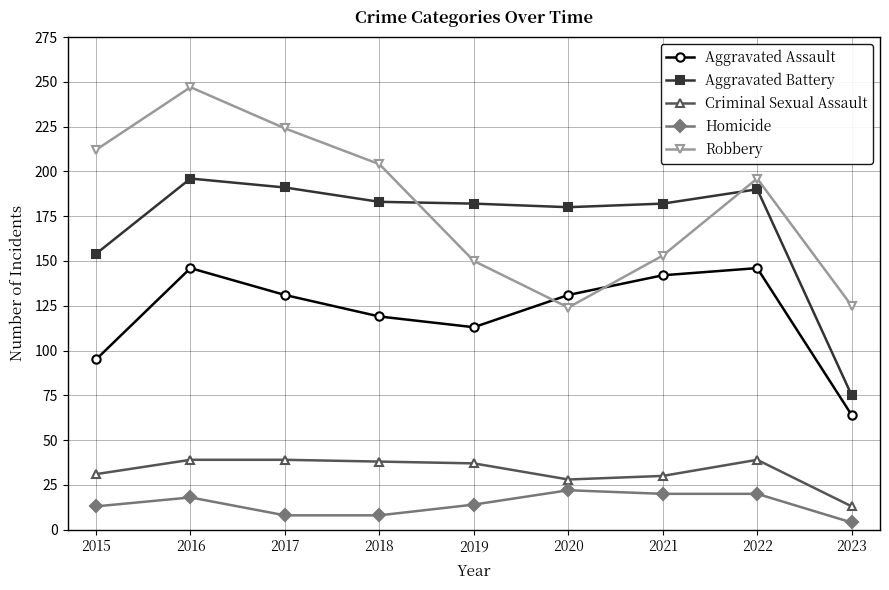

True or false: Homicide and Criminal Sexual Assault intersect in this chart.

False